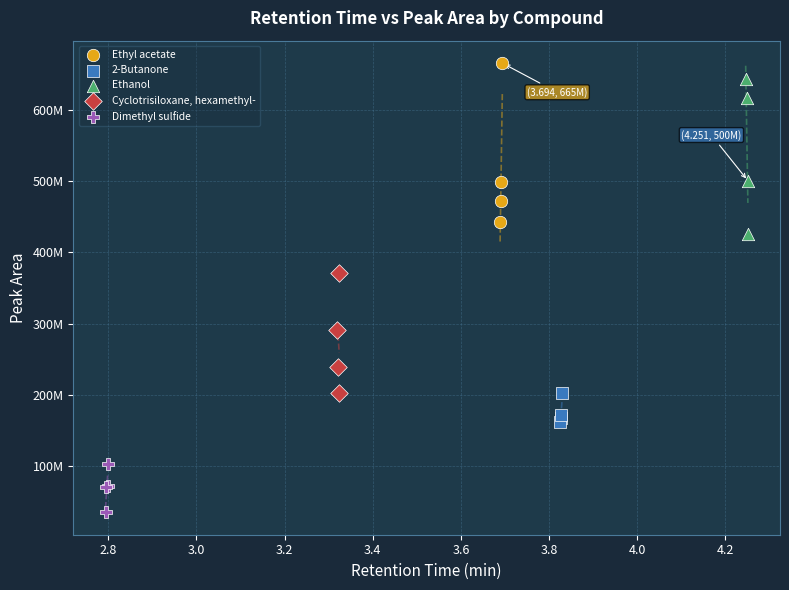

What are all the series names shown in the legend?

Ethyl acetate, 2-Butanone, Ethanol, Cyclotrisiloxane, hexamethyl-, Dimethyl sulfide